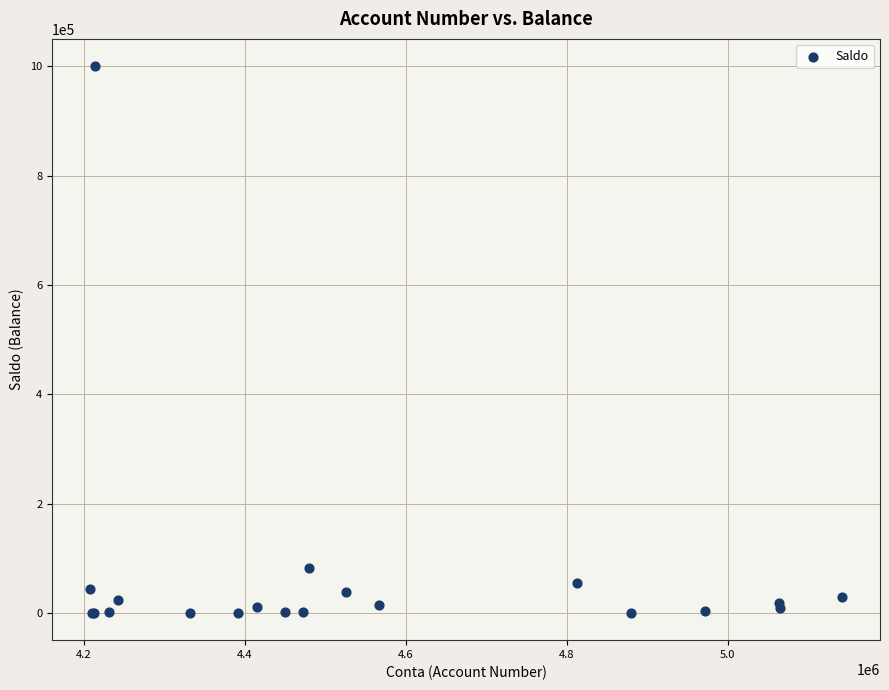

What Y value in the scatter plot is closest to 500305?

82626.4